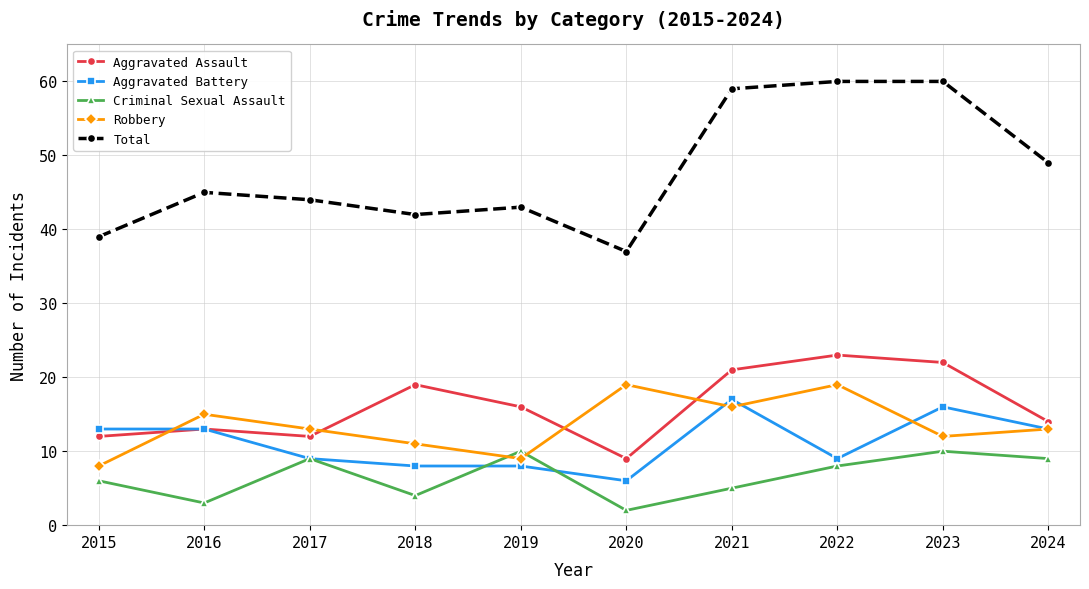

At how many categories does at least one series exceed 29?

10